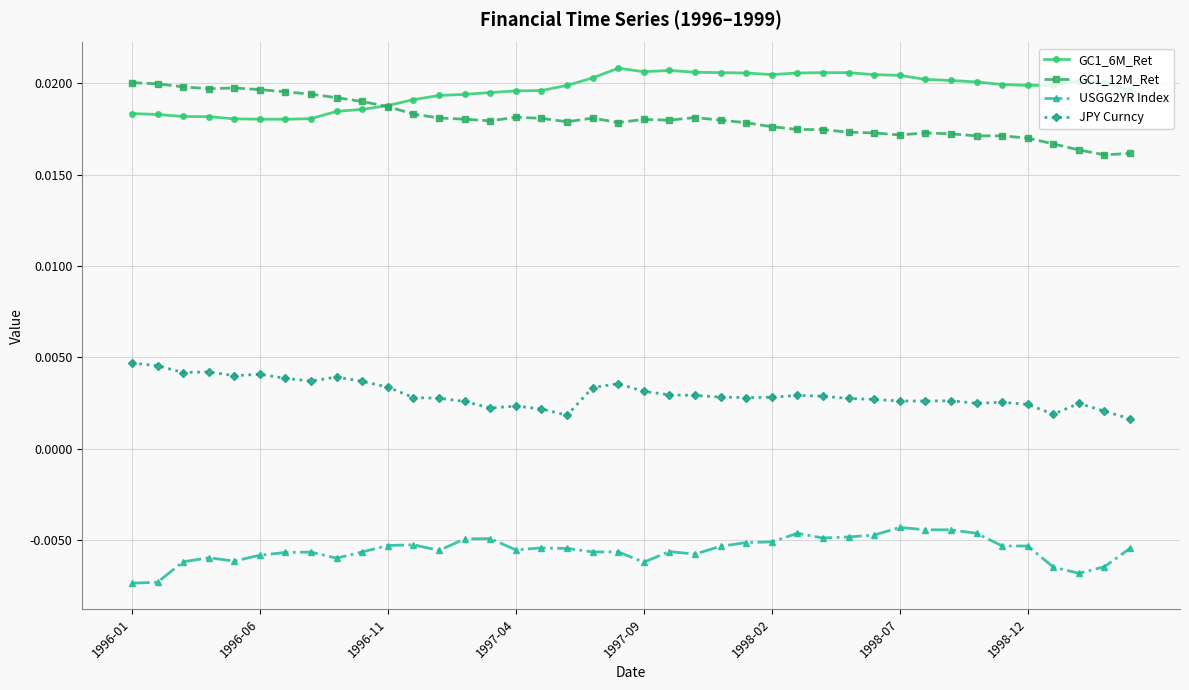

True or false: GC1_12M_Ret has more than 2 interior local peaks.

True